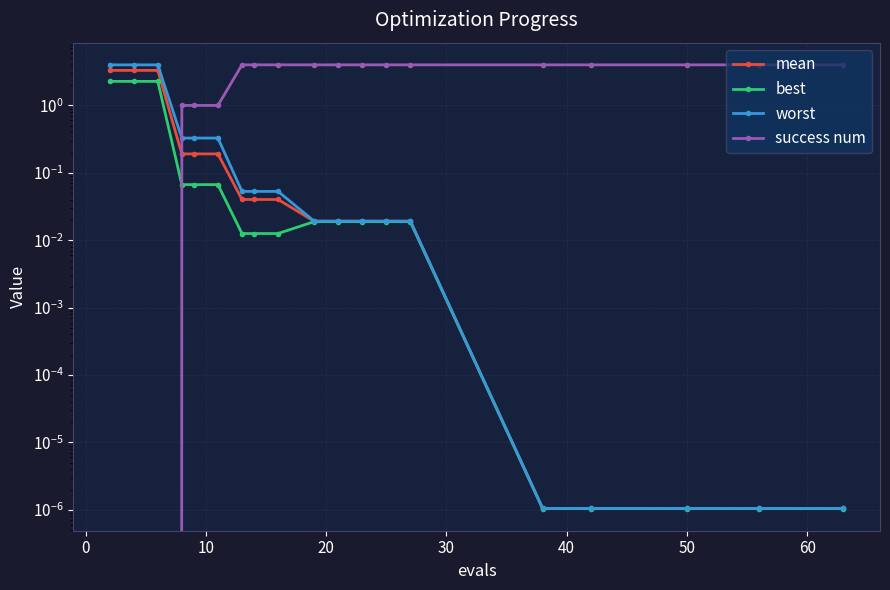

True or false: best has more than 2 interior local peaks.

False